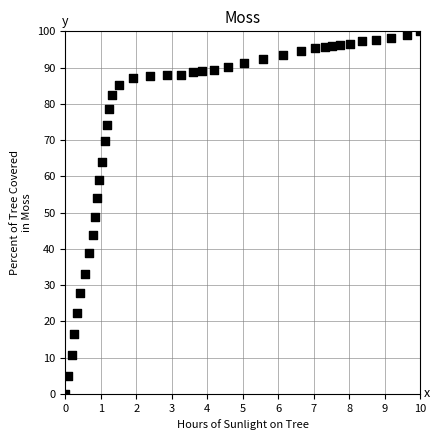

What Y value in the scatter plot is closest to 50?

48.9